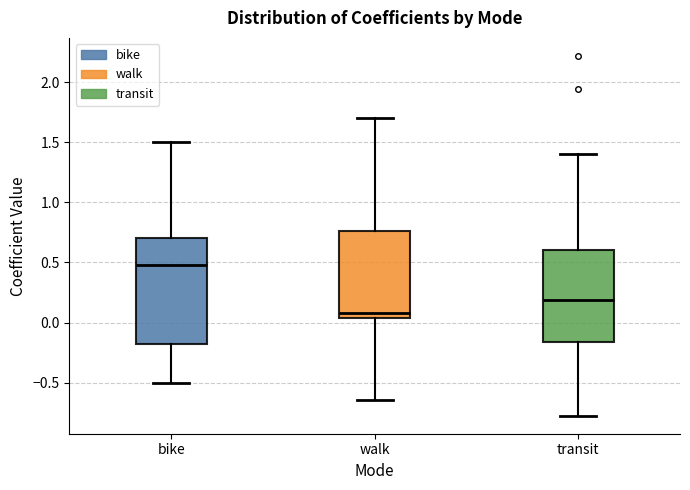

Reading left to right, read every box against the y-axis: the position of its median line, the range the box covers, and the ends of its whiskers. The values are not printed on the chart, so give them approximately, as read against the axis.

bike: median 0.50, box -0.20 to 0.70, whiskers -0.50 to 1.50
walk: median 0.10, box 0.05 to 0.75, whiskers -0.65 to 1.70
transit: median 0.20, box -0.15 to 0.60, whiskers -0.80 to 1.40